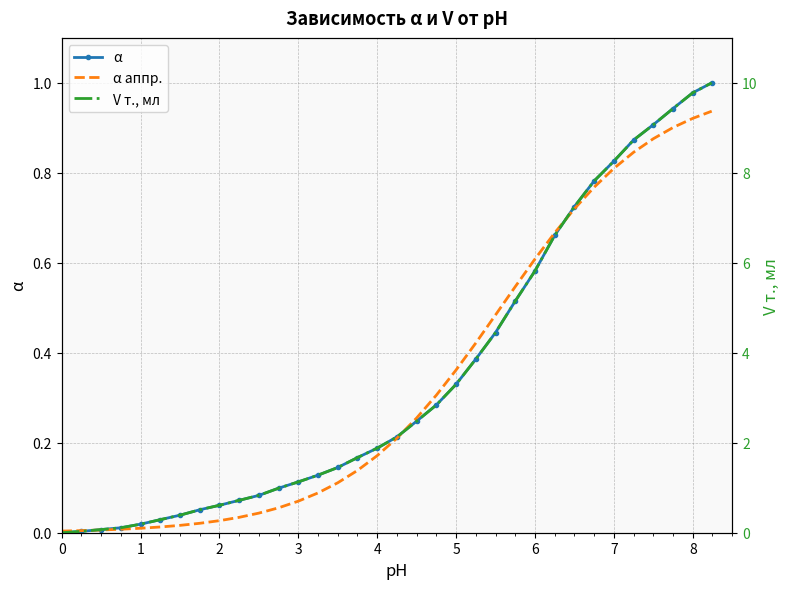

Is it true that α аппр. equals 0.1 at 4?

False